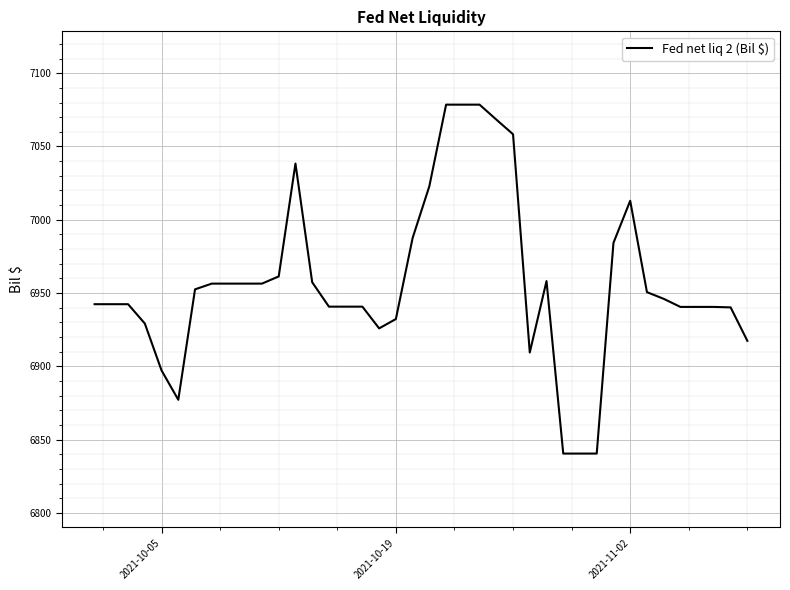

What is the smallest value displayed?

6840.6